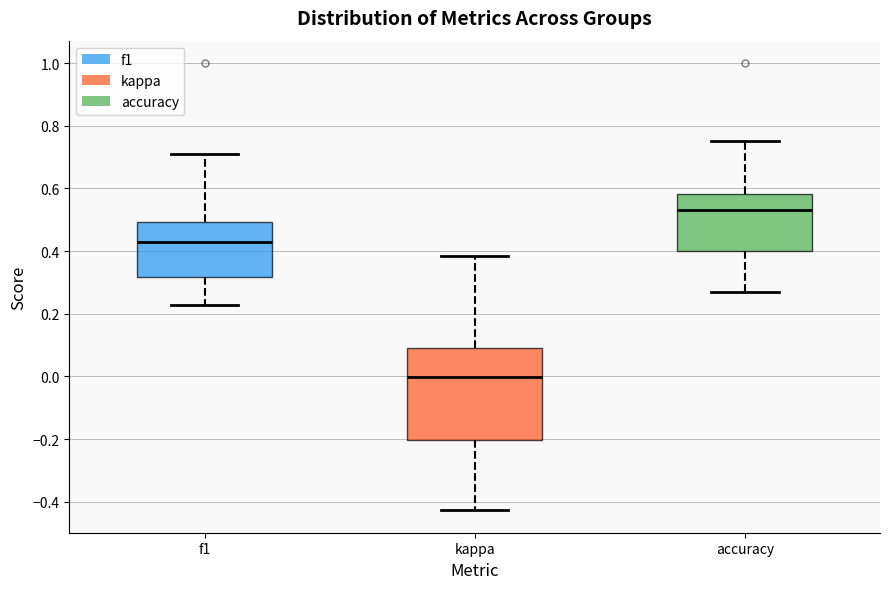

Reading left to right, transcribe this box plot: for each box, give where its median line is, the range the box spans, and where its two whiskers end, as read against the y-axis. The values are not printed on the chart, so give them approximately, as read against the axis.

f1: median 0.42, box 0.32 to 0.50, whiskers 0.22 to 0.70
kappa: median 0.00, box -0.20 to 0.10, whiskers -0.42 to 0.38
accuracy: median 0.52, box 0.40 to 0.58, whiskers 0.26 to 0.76